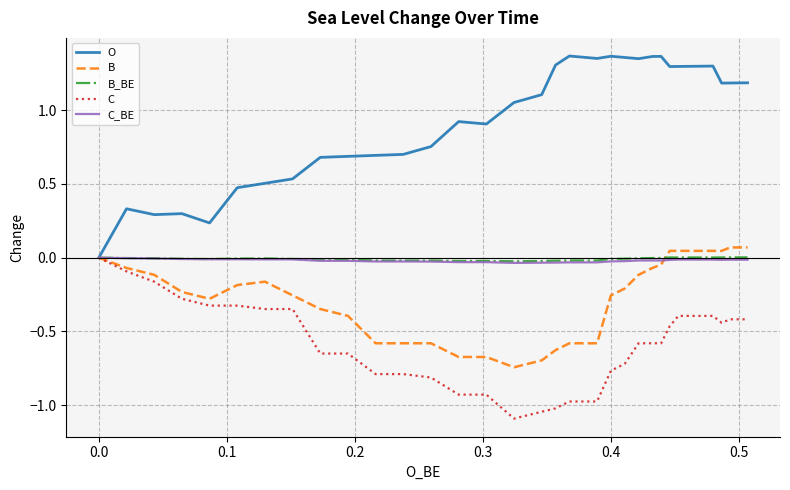

How many interior local valleys does the B_BE series have?

4